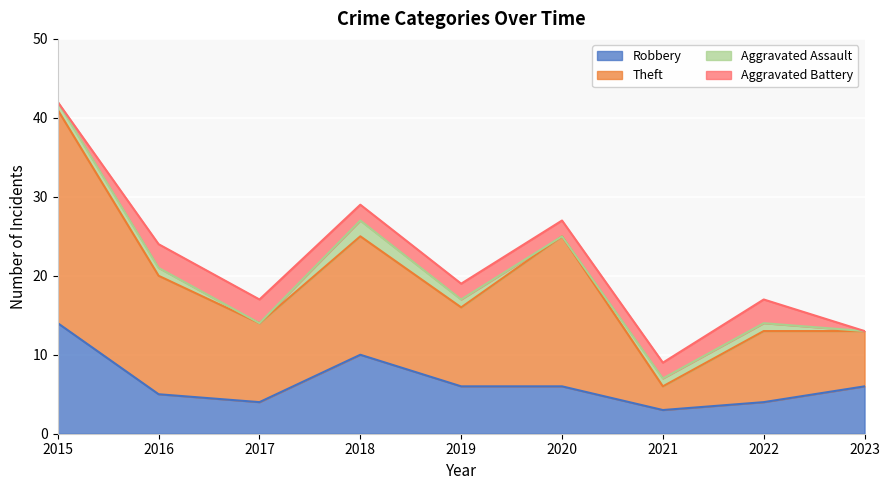

What are all the series names shown in the legend?

Robbery, Theft, Aggravated Assault, Aggravated Battery